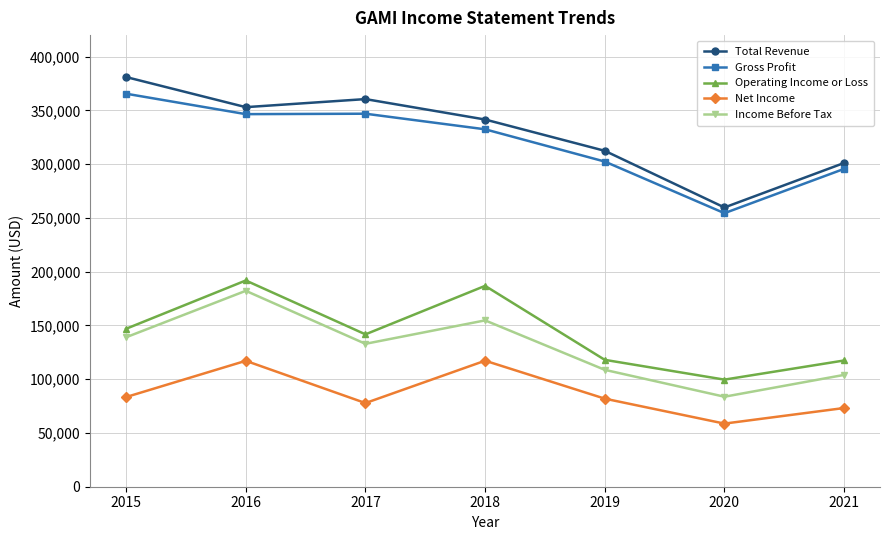

What is the difference between the highest and lowest values at 2019?

230500